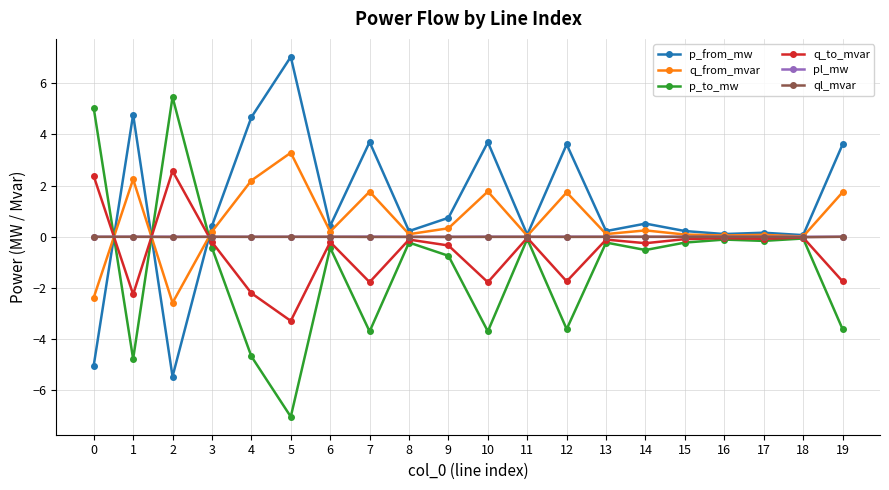

What is the difference between the highest and lowest values at 13?

0.4